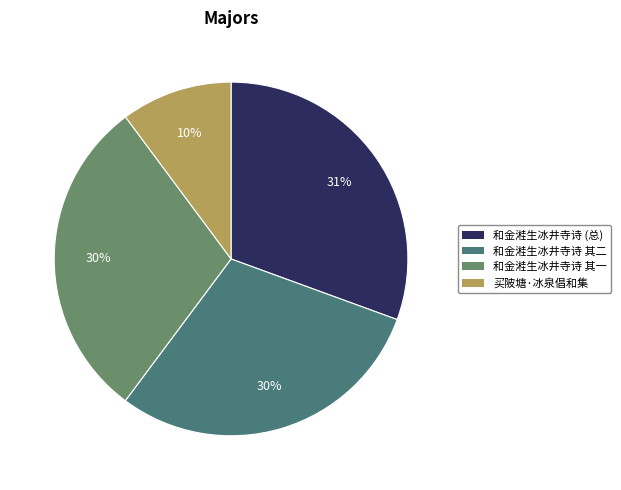

How many slices are in this pie chart?

4